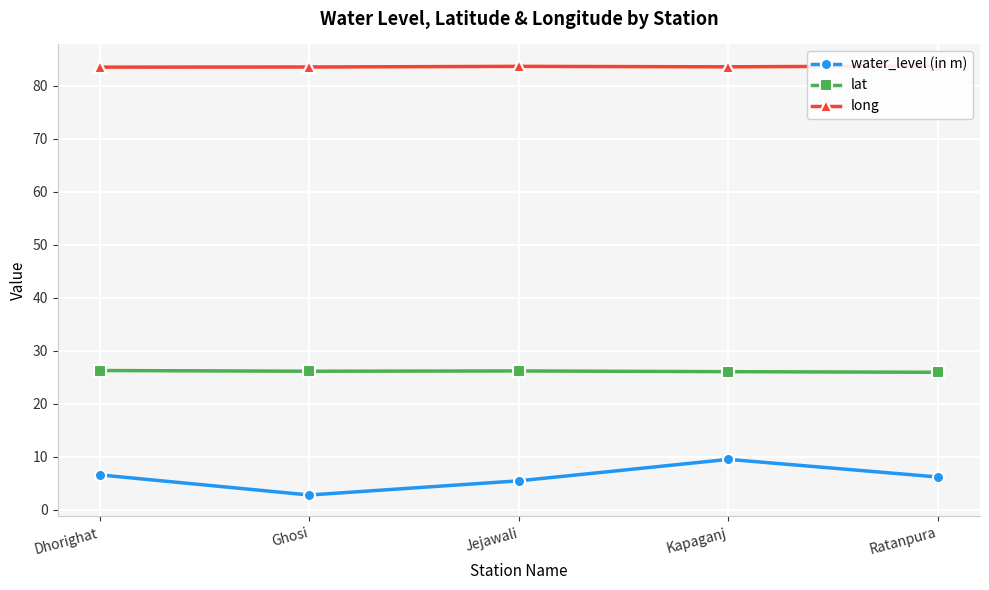

At which category does water_level (in m) reach its first local peak?

Kapaganj